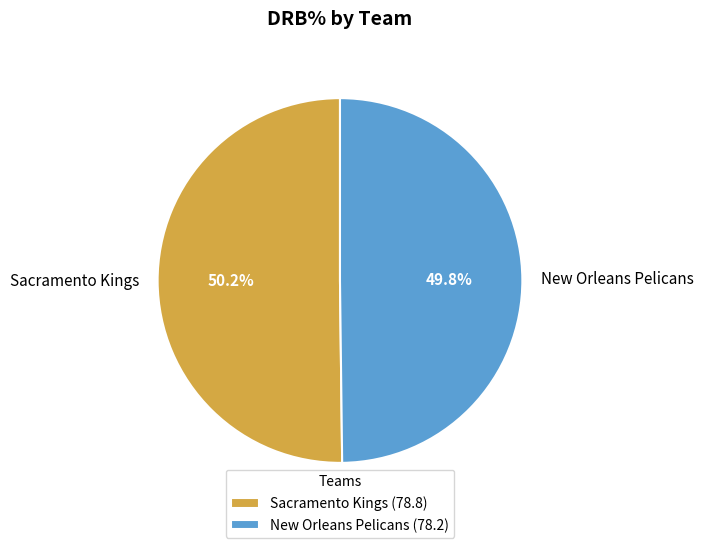

To the nearest percent, what is the average slice percentage?

50%